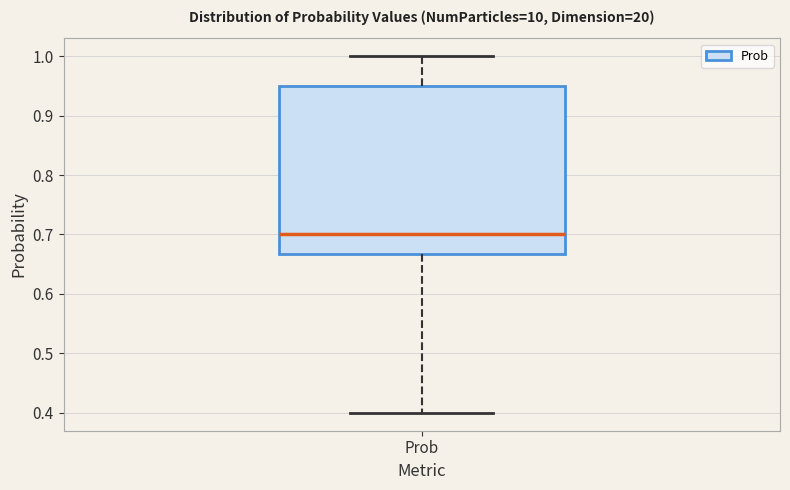

Where does the median line of the box for Prob sit on the y-axis? The values are not printed on the chart, so give them approximately, as read against the axis.

0.70